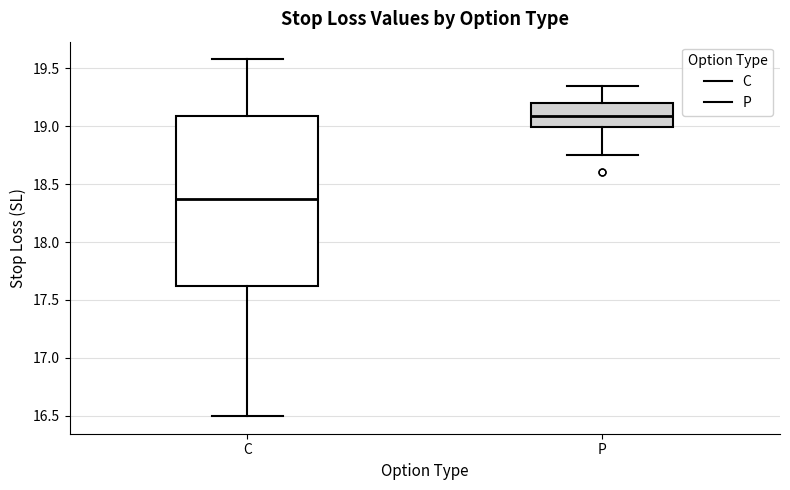

Comparing the boxes themselves (not the whiskers), which one is the tallest?

C